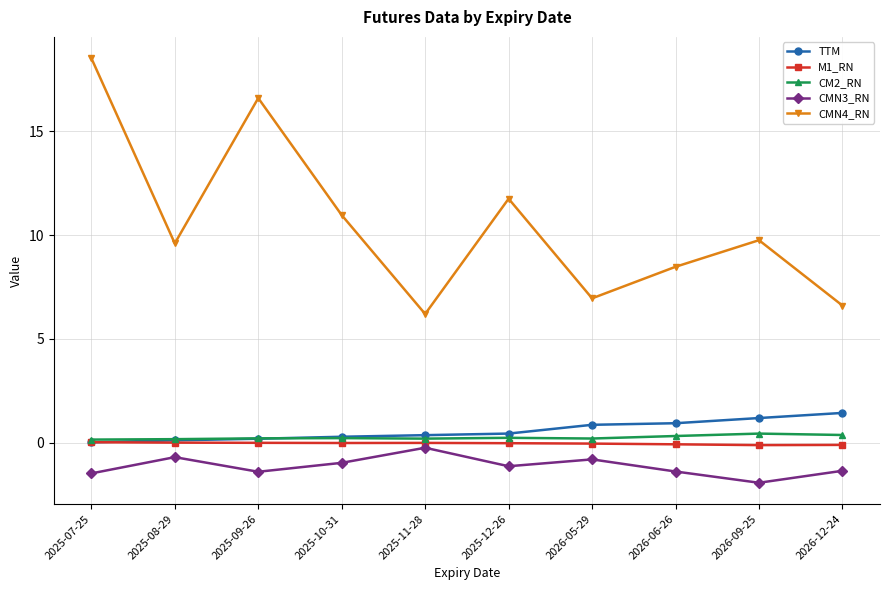

Which series has the widest spread of values?

CMN4_RN